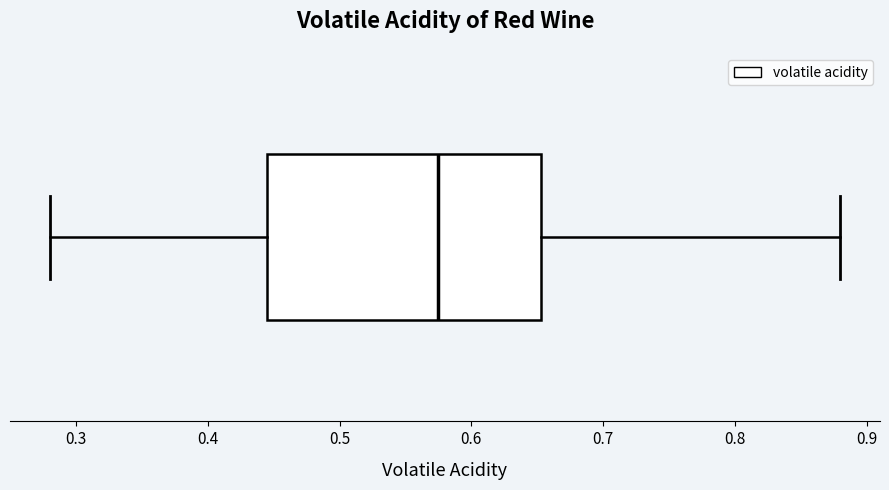

Transcribe this box plot: give where the median line is, the range the box spans, and where the two whiskers end, as read against the x-axis. The values are not printed on the chart, so give them approximately, as read against the axis.

median 0.58, box 0.45 to 0.65, whiskers 0.28 to 0.88